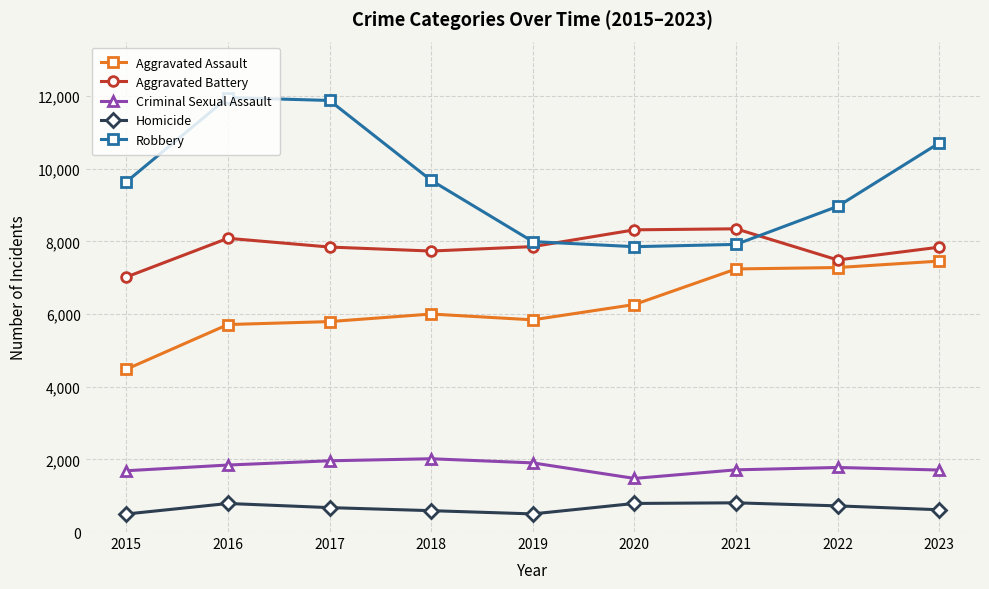

What is the total value across all series at 2020?

24700